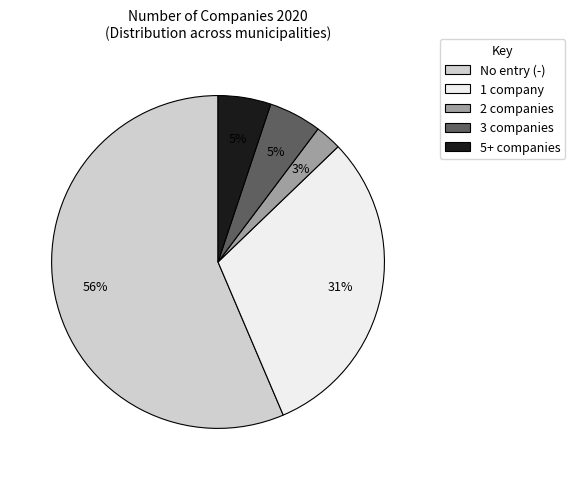

Does any single category account for the majority?

Yes